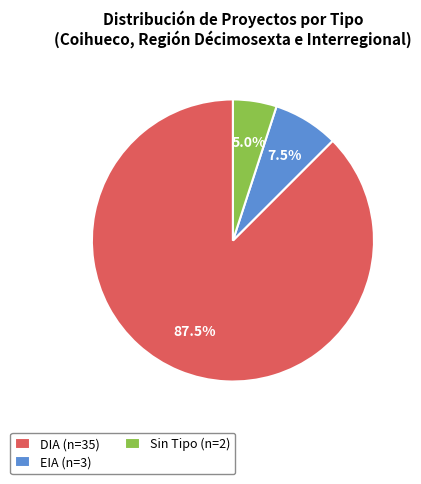

Count the number of slices in the pie.

3